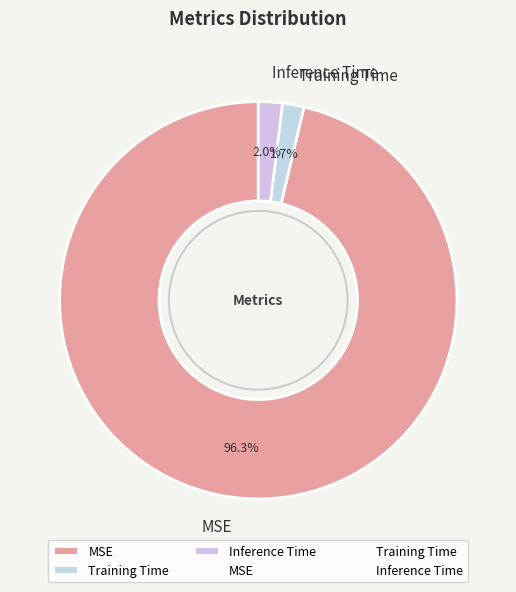

To the nearest percent, what percentage of the pie is Inference Time?

2%